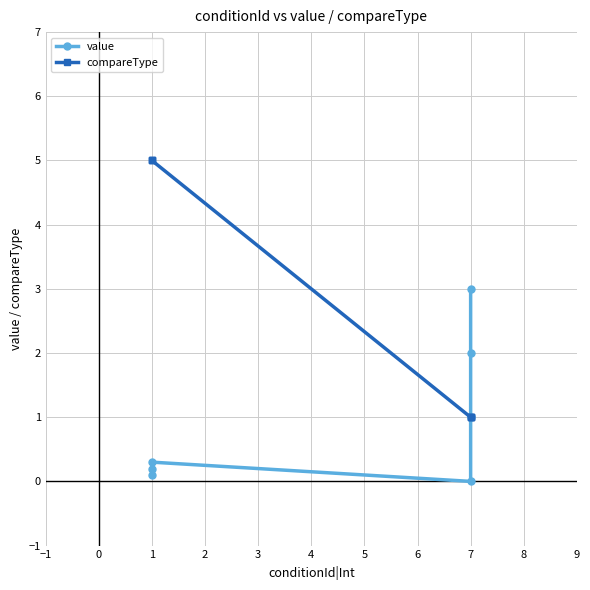

At 7, list the series in order from largest to smallest.

compareType, value